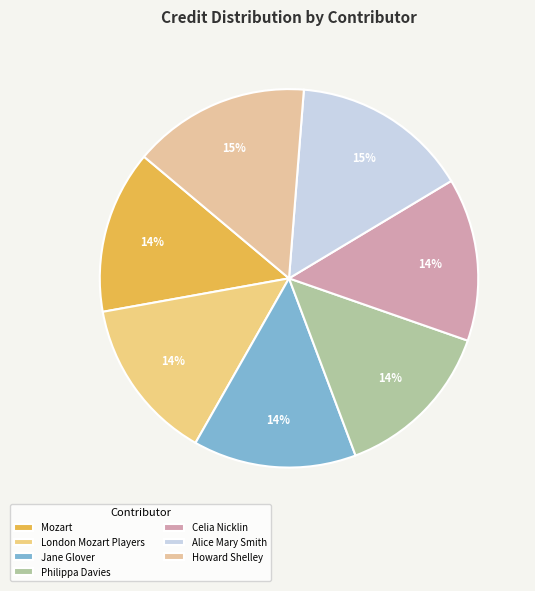

Count the number of slices in the pie.

7